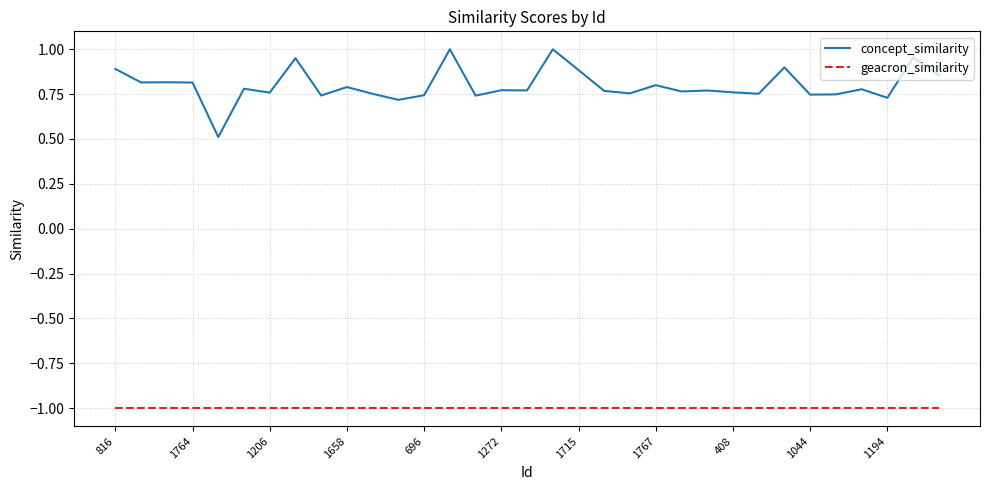

Does the chart display data point markers on the line(s)?

No